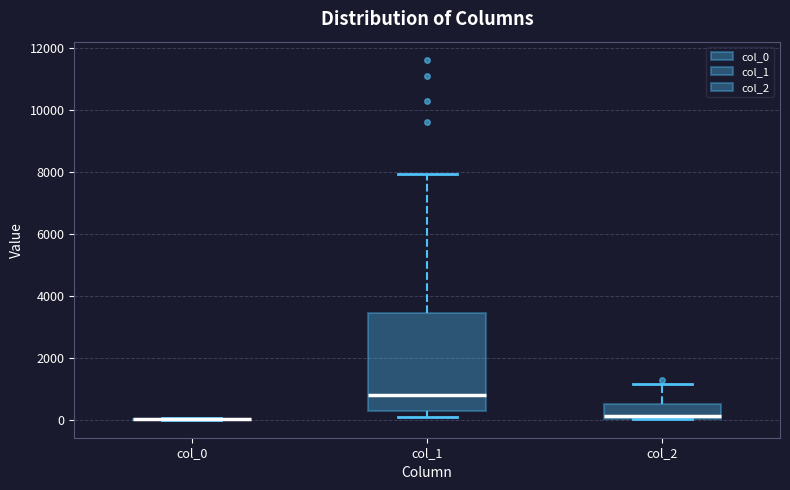

Comparing the boxes themselves (not the whiskers), which one is the tallest?

col_1